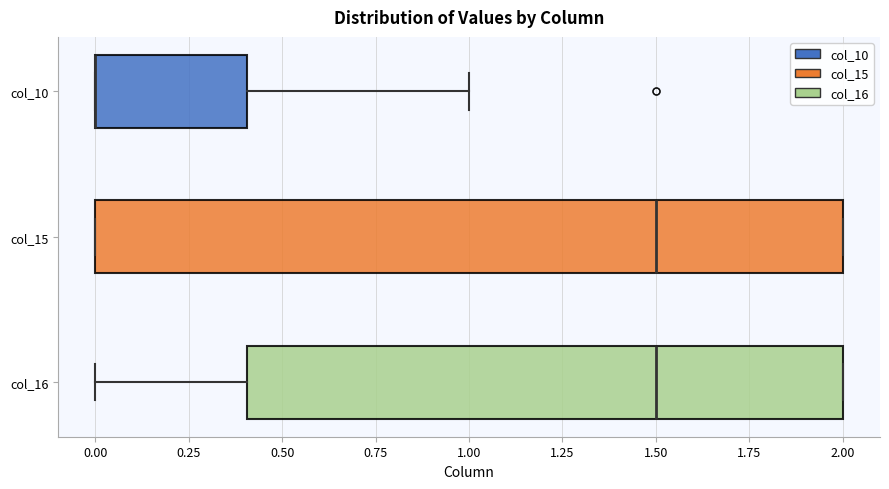

Reading bottom to top, transcribe this box plot: for each box, give where its median line is, the range the box spans, and where its two whiskers end, as read against the x-axis. The values are not printed on the chart, so give them approximately, as read against the axis.

col_16: median 1.5, box 0.4 to 2.0, whiskers 0.0 to 2.0
col_15: median 1.5, box 0.0 to 2.0, whiskers 0.0 to 2.0
col_10: median 0.0 (drawn on the box's left edge), box 0.0 to 0.4, whiskers 0.0 to 1.0